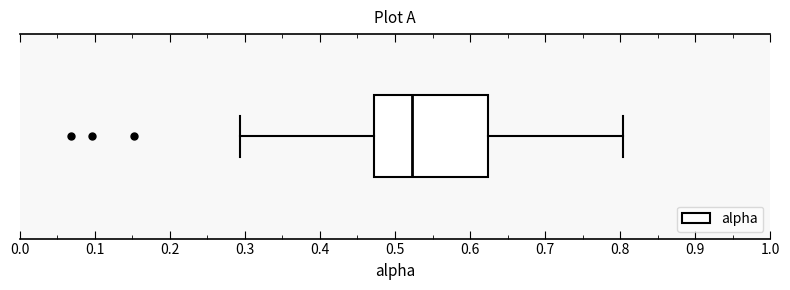

Read this box plot against the x-axis: the position of the median line, the range covered by the box, and the ends of both whiskers. The values are not printed on the chart, so give them approximately, as read against the axis.

median 0.52, box 0.47 to 0.62, whiskers 0.29 to 0.80